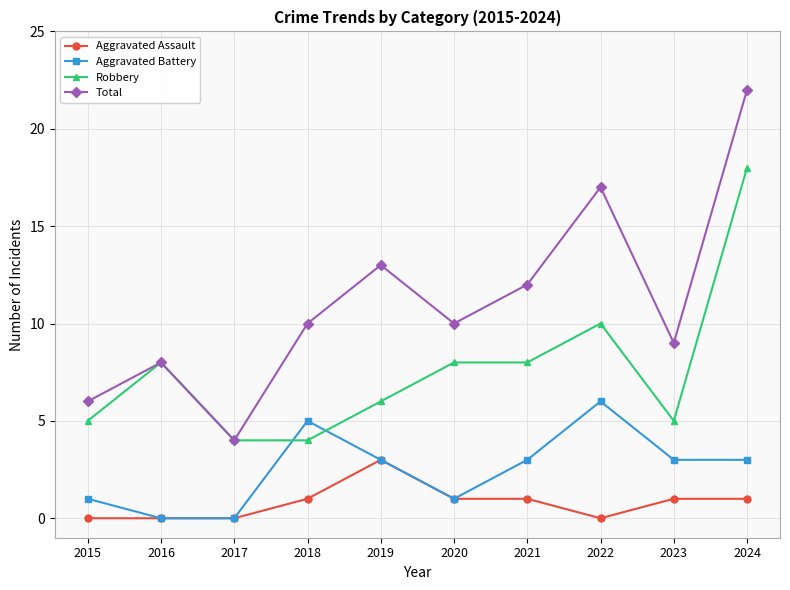

At which label is Robbery closest to 11?

2022